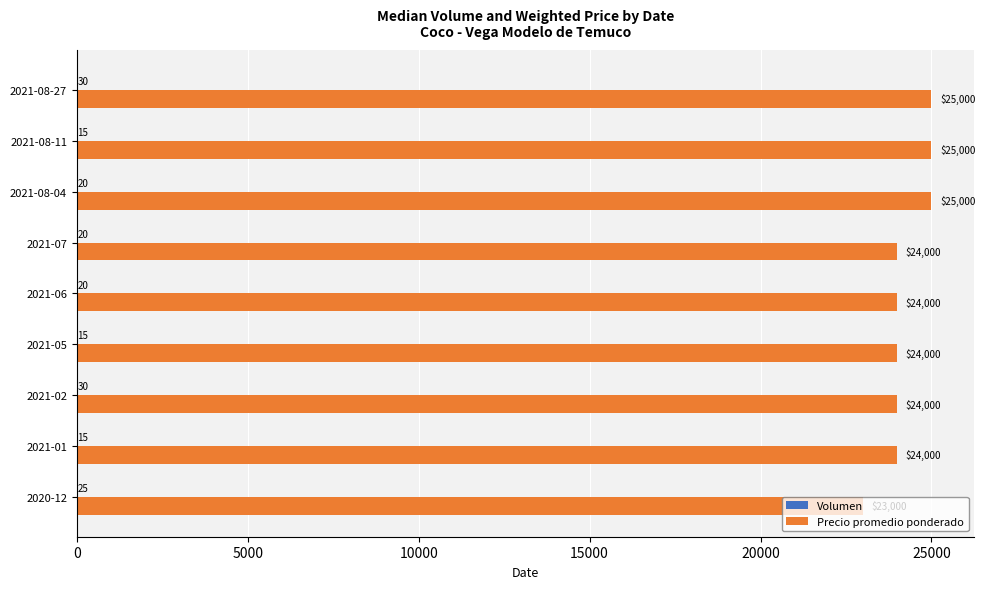

What is the total value across all series at 2021-08-04?

25020